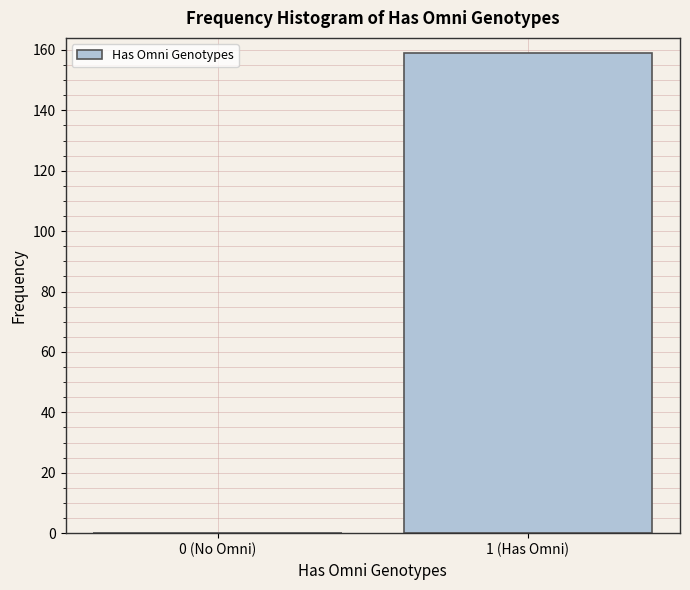

Reading left to right, transcribe all the data shown in this chart.

0 (No Omni)=0	1 (Has Omni)=159